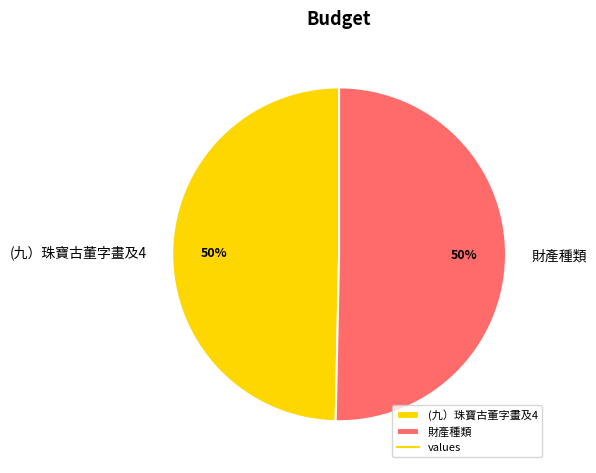

What is the ratio of the value at 財產種類 to the value at (九）珠寶古董字畫及4?

1.0